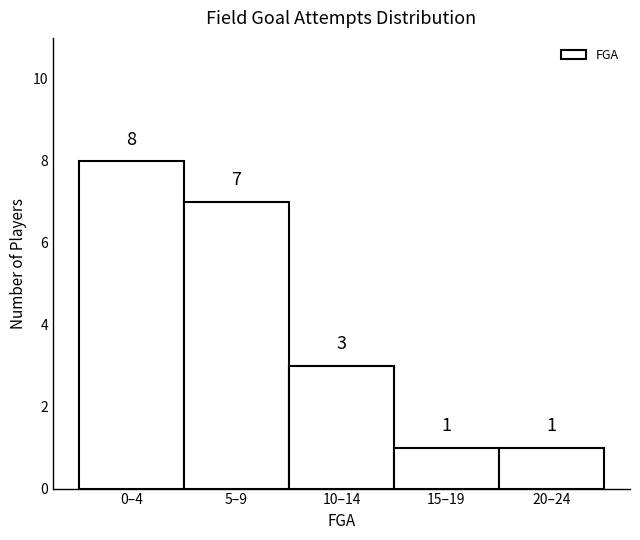

Reading left to right, transcribe all the data shown in this chart.

0–4=8	5–9=7	10–14=3	15–19=1	20–24=1